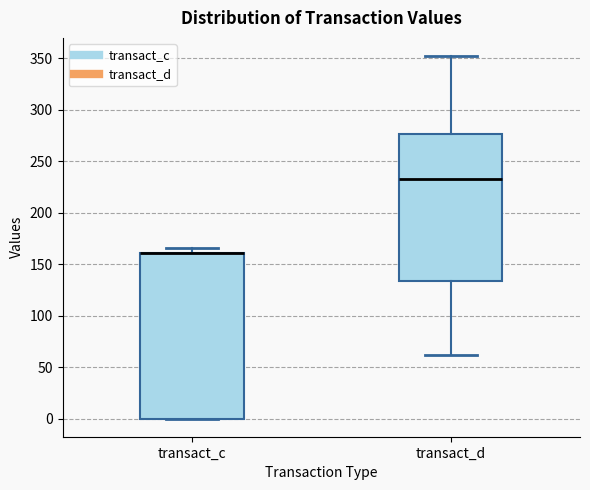

Which box is the tallest, from its lower edge to its upper edge?

transact_c